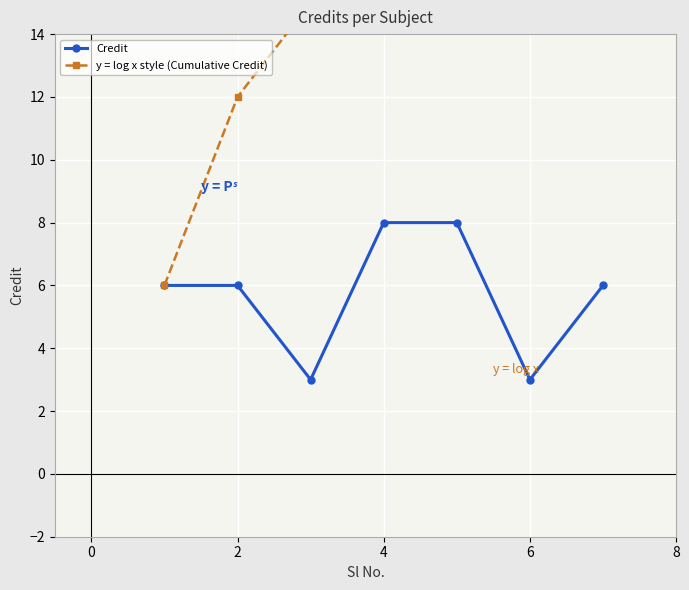

Which series has the largest total across all categories?

y = log x style (Cumulative Credit)